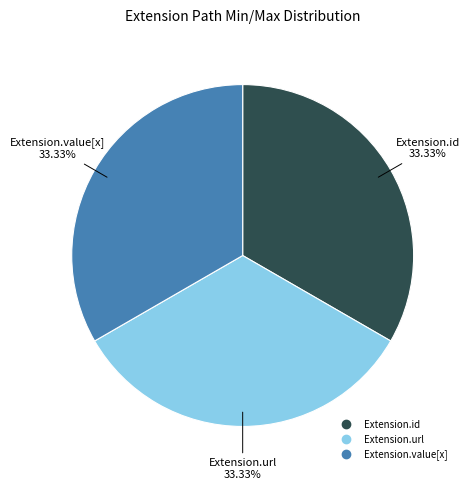

Does any single category account for the majority?

No